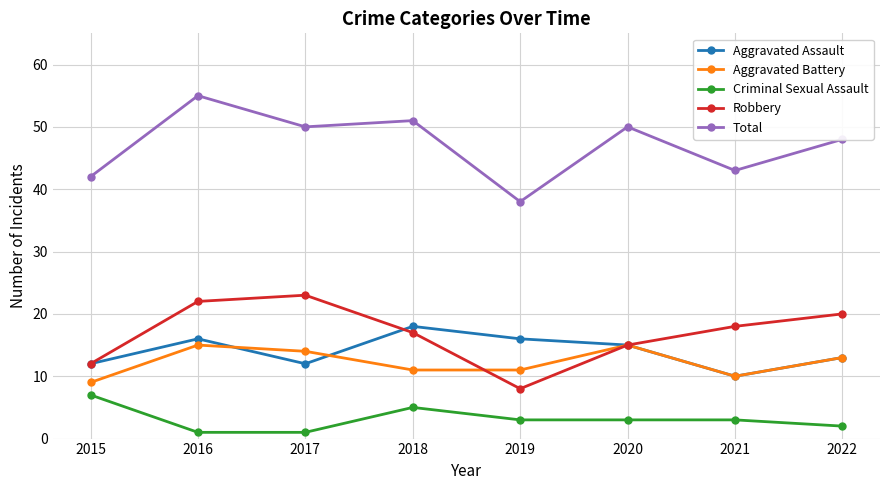

Where is Total nearest to the value 46?

2022